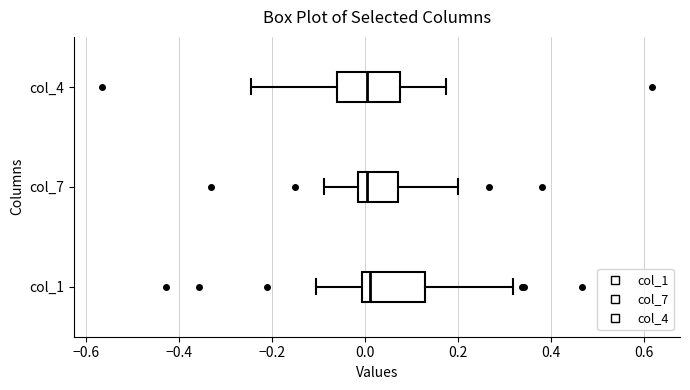

Reading bottom to top, transcribe this box plot: for each box, give where its median line is, the range the box spans, and where its two whiskers end, as read against the x-axis. The values are not printed on the chart, so give them approximately, as read against the axis.

col_1: median 0.02, box 0.00 to 0.12, whiskers -0.10 to 0.32
col_7: median 0.00, box -0.02 to 0.08, whiskers -0.08 to 0.20
col_4: median 0.00, box -0.06 to 0.08, whiskers -0.24 to 0.18